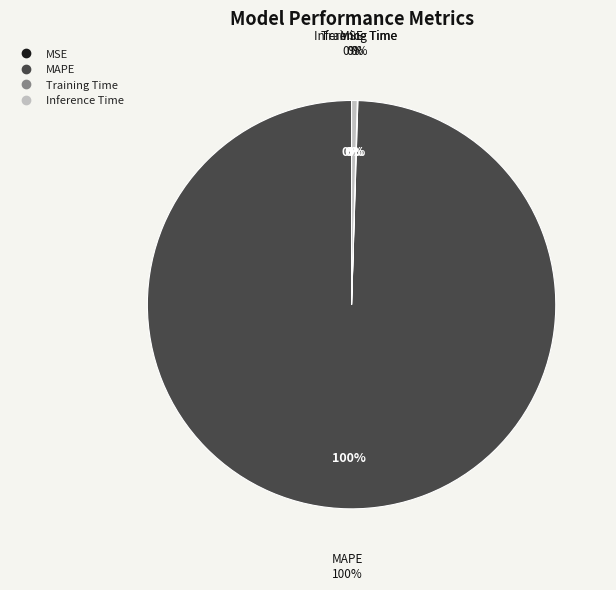

Which category has the biggest portion of the pie?

MAPE